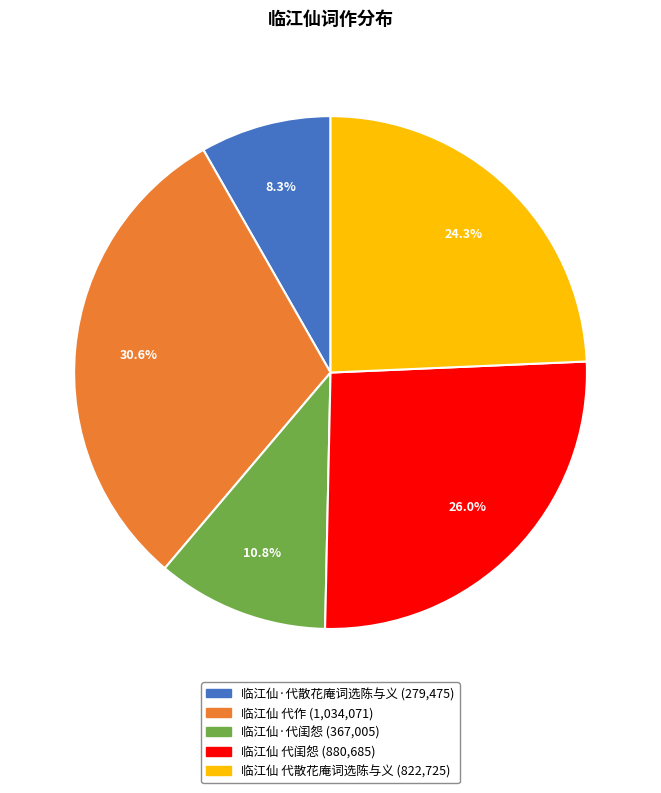

Combined, do 临江仙·代闺怨 and 临江仙 代散花庵词选陈与义 account for over 50%?

No